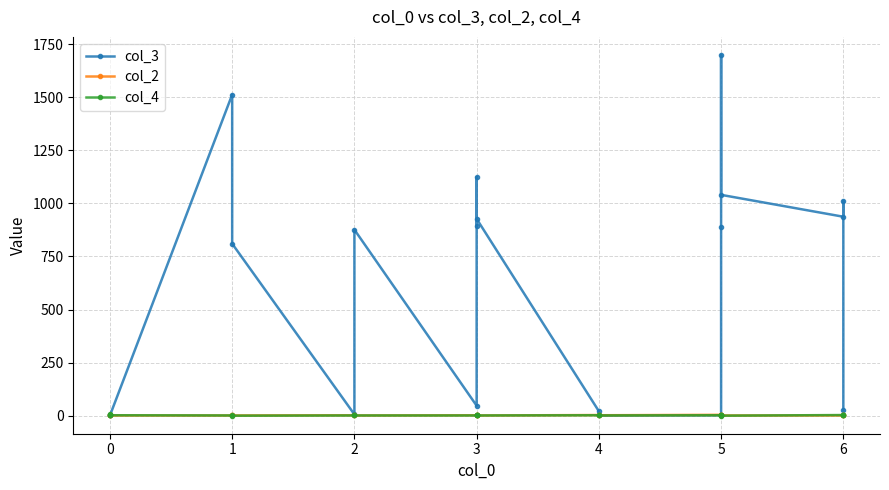

At which category does col_2 reach its first local peak?

2